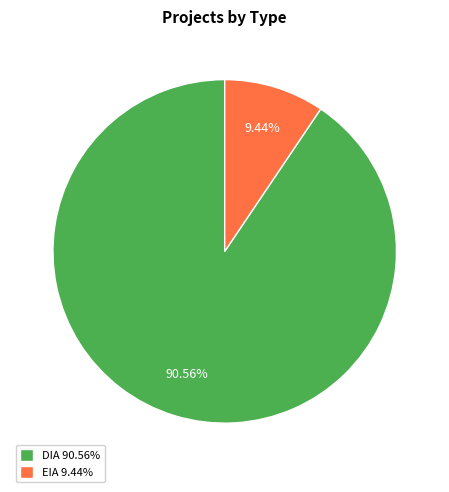

Rank the categories by value from lowest to highest.

EIA, DIA